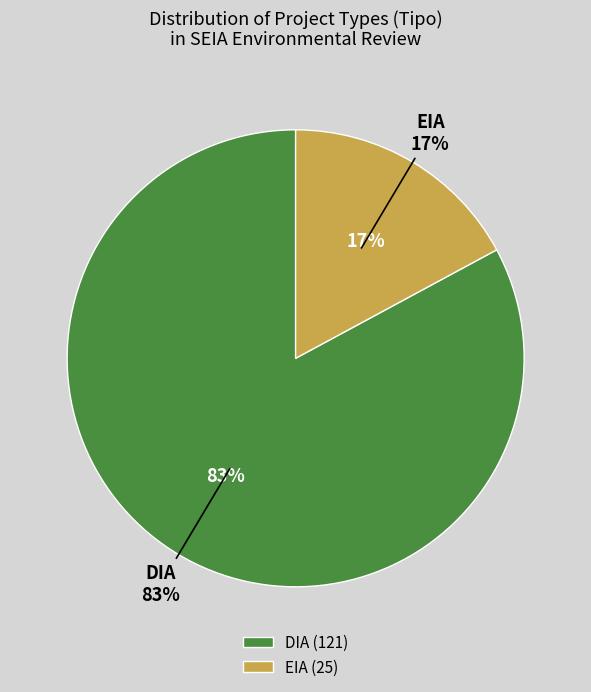

How many segments does this pie chart have?

2